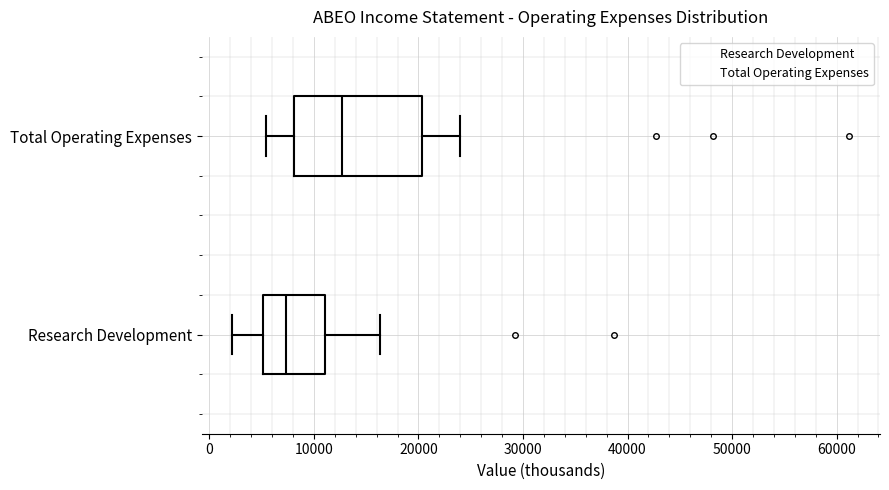

Where does the right whisker of the box for Total Operating Expenses end on the x-axis? The values are not printed on the chart, so give them approximately, as read against the axis.

24000